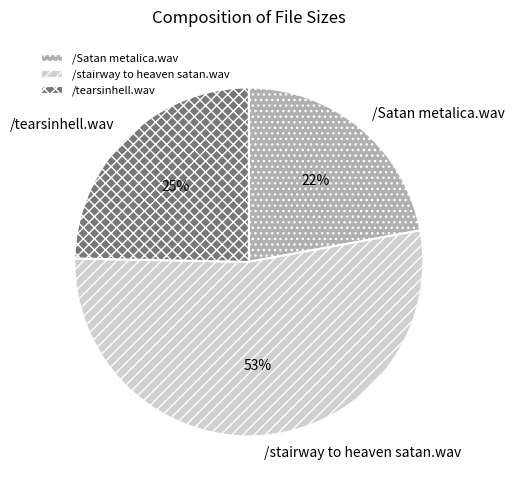

Does any single category account for the majority?

Yes